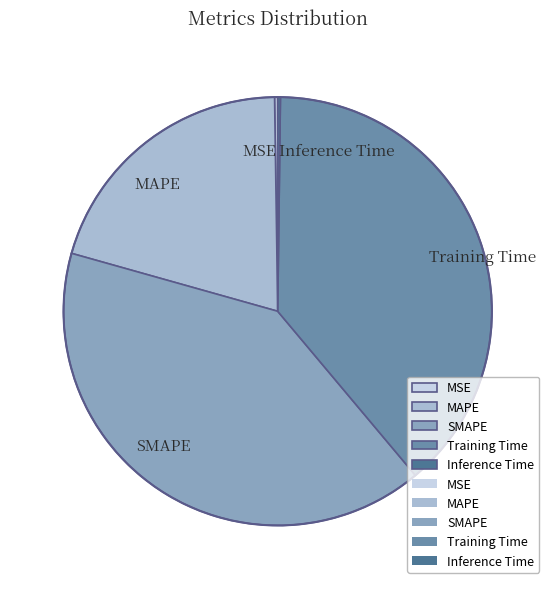

Does MAPE account for over 50% of the chart?

No